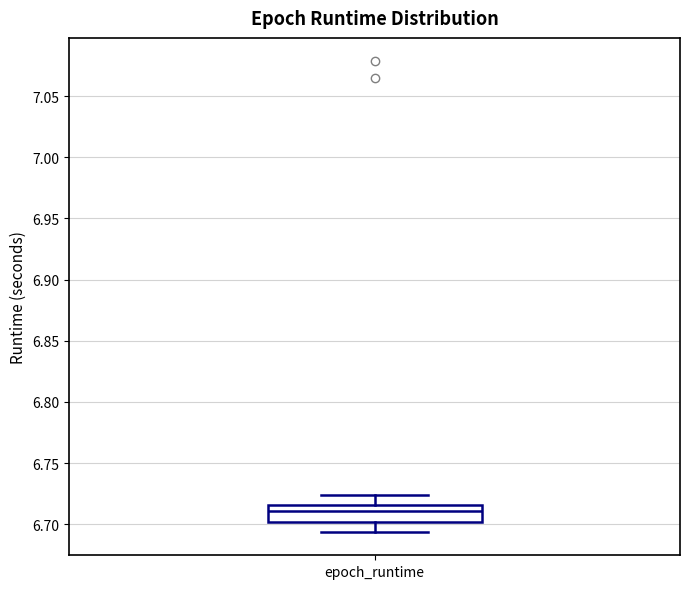

Read this box plot against the y-axis: the position of the median line, the range covered by the box, and the ends of both whiskers. The values are not printed on the chart, so give them approximately, as read against the axis.

median 6.710, box 6.700 to 6.715, whiskers 6.695 to 6.725